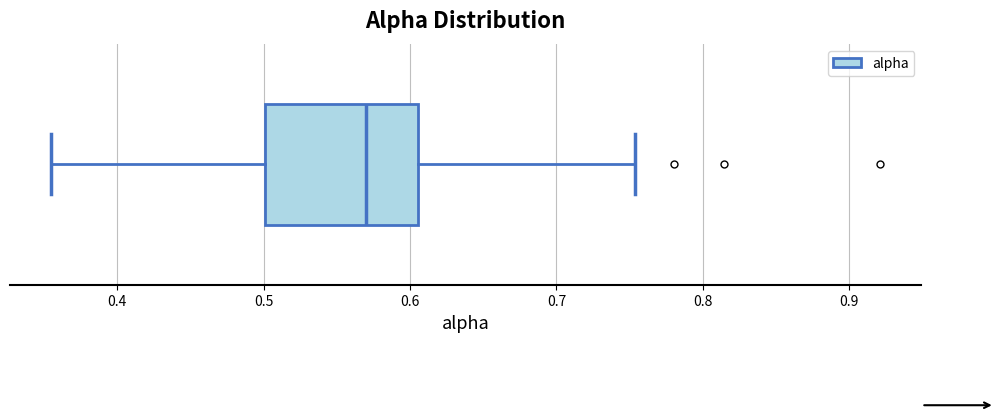

Where is the right edge of the box on the x-axis? The values are not printed on the chart, so give them approximately, as read against the axis.

0.61